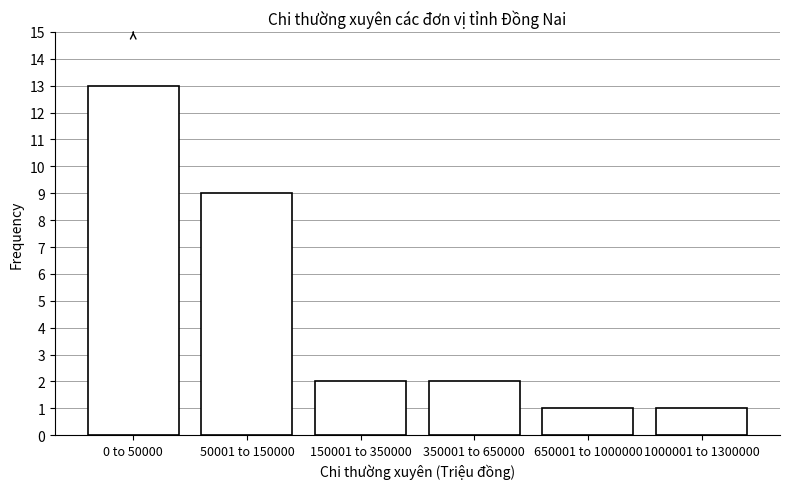

Reading left to right, extract all data points from this chart.

0 to 50000=13	50001 to 150000=9	150001 to 350000=2	350001 to 650000=2	650001 to 1000000=1	1000001 to 1300000=1